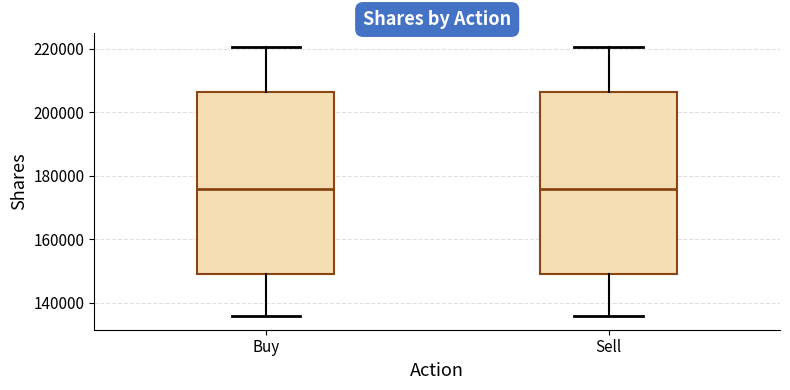

Where is the lower edge of the box for Sell on the y-axis? The values are not printed on the chart, so give them approximately, as read against the axis.

148000